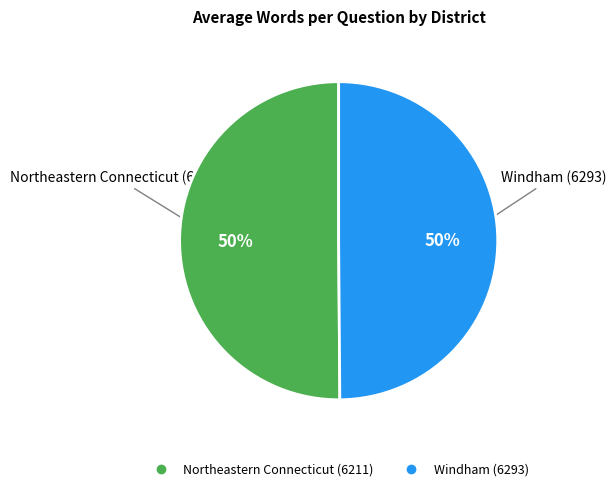

The Windham (6293) slice represents 38% of the pie. True or false?

False